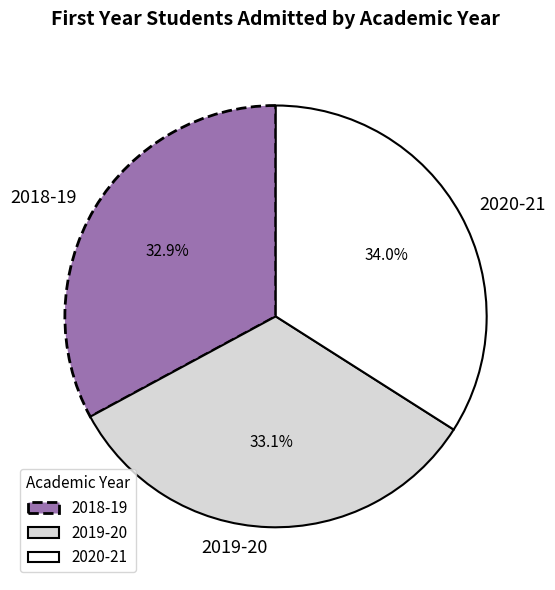

Count the number of slices in the pie.

3